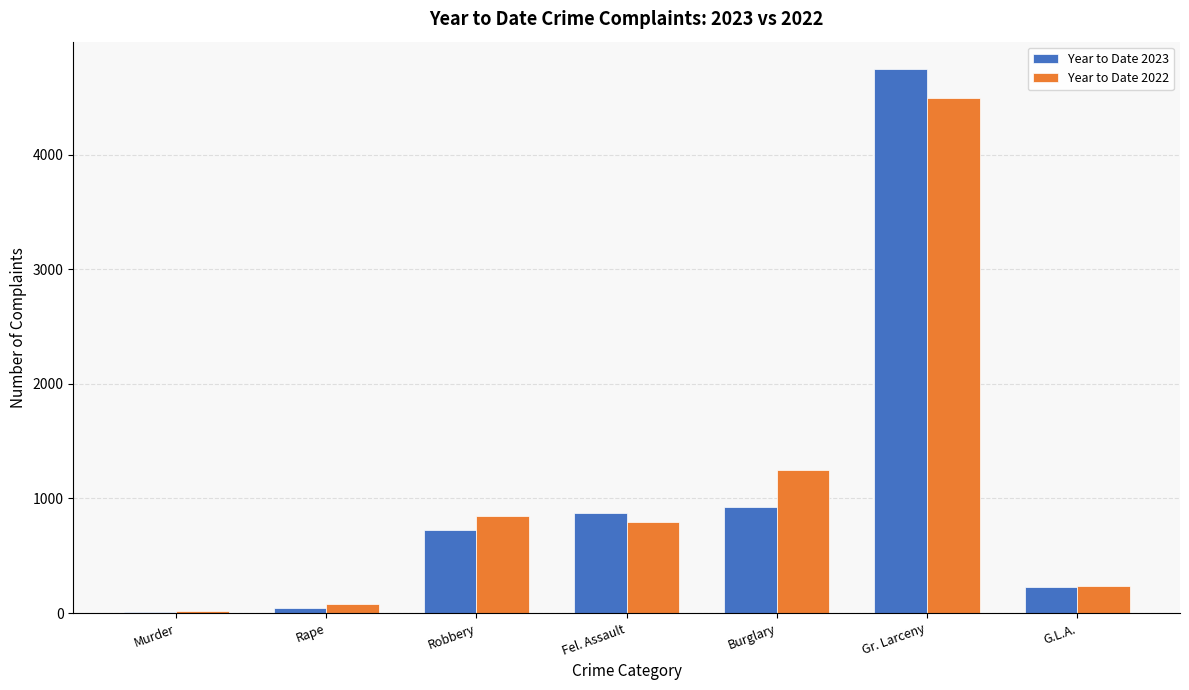

Which series has the widest spread of values?

Year to Date 2023